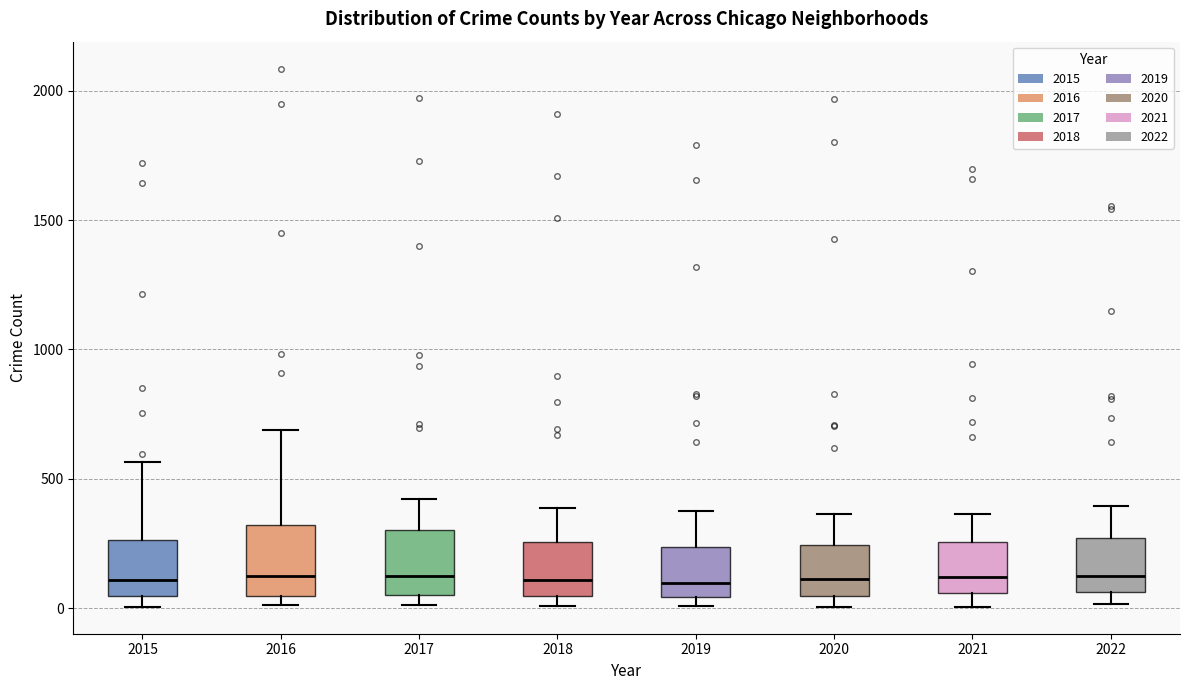

Reading left to right, transcribe this box plot: for each box, give where its median line is, the range the box spans, and where its two whiskers end, as read against the y-axis. The values are not printed on the chart, so give them approximately, as read against the axis.

2015: median 100, box 50 to 250, whiskers 0 to 550
2016: median 150, box 50 to 300, whiskers 0 to 700
2017: median 100, box 50 to 300, whiskers 0 to 400
2018: median 100, box 50 to 250, whiskers 0 to 400
2019: median 100, box 50 to 250, whiskers 0 to 400
2020: median 100, box 50 to 250, whiskers 0 to 350
2021: median 100, box 50 to 250, whiskers 0 to 350
2022: median 150, box 50 to 250, whiskers 0 to 400